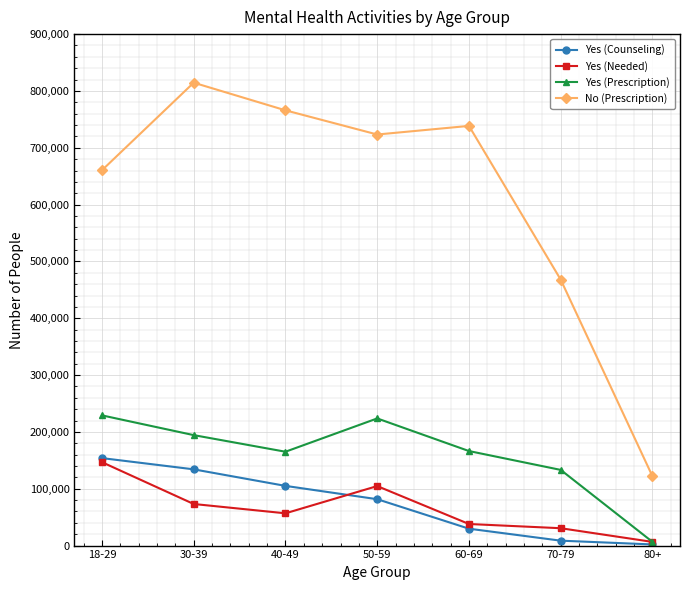

Rank the series at 40-49 from highest to lowest value.

No (Prescription), Yes (Prescription), Yes (Counseling), Yes (Needed)